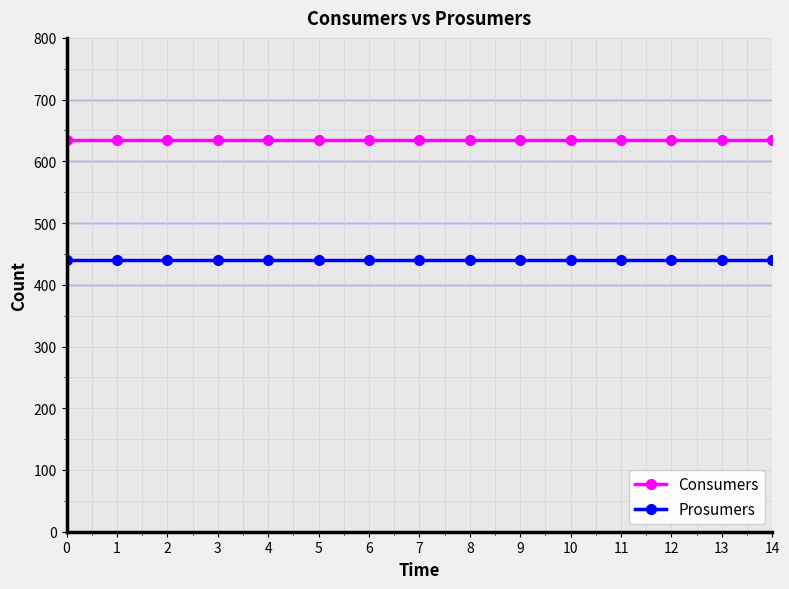

Rank the series by their average value, from lowest to highest.

Prosumers, Consumers